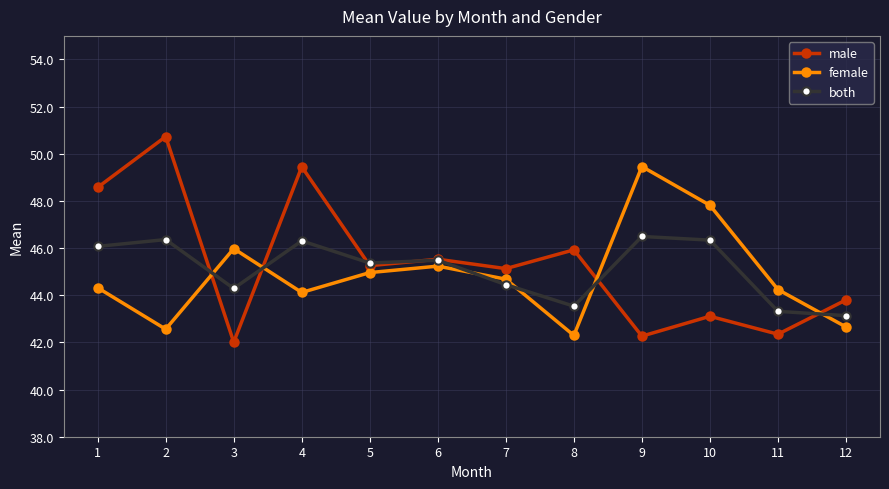

What is the difference between the highest and lowest values at 10?

4.7